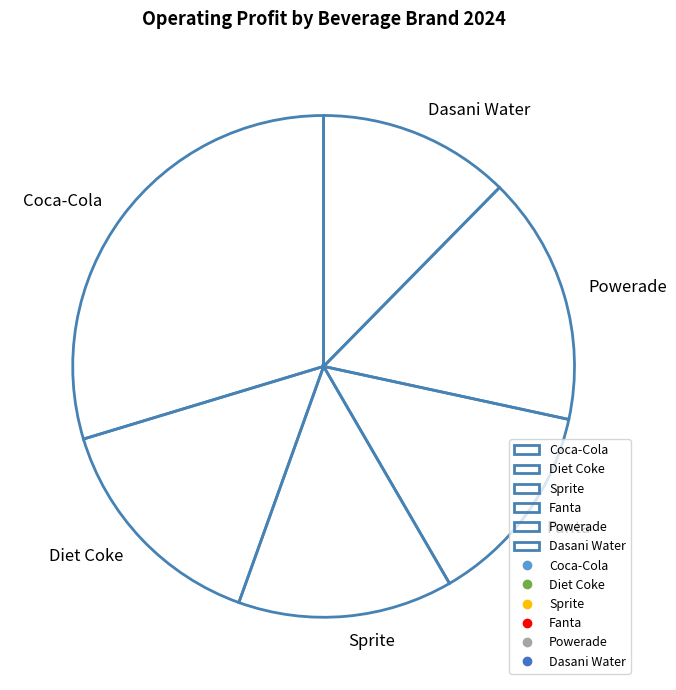

Is there a majority slice in this chart?

No